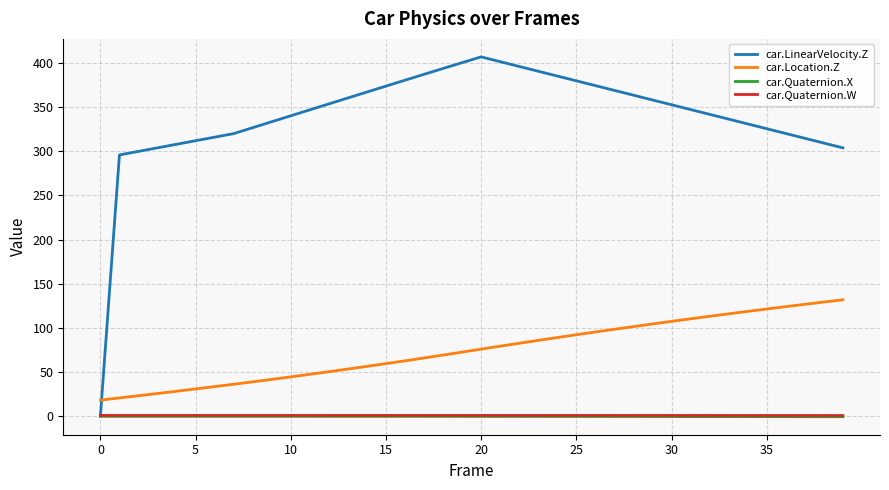

What is the highest value of the car.LinearVelocity.Z series?

406.9